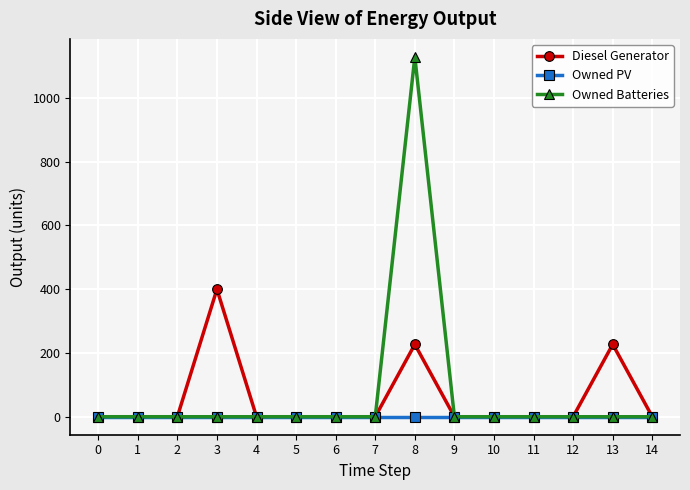

True or false: Owned Batteries has a value of 0 at 0.

True